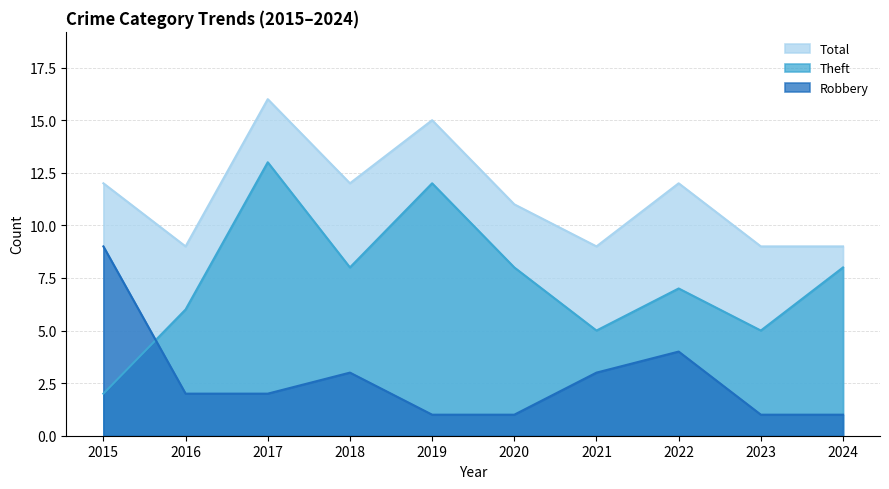

Rank the series by their average value, from lowest to highest.

Robbery, Theft, Total